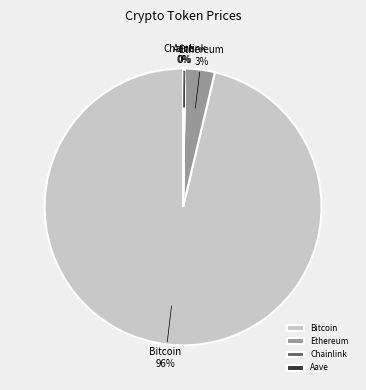

Which has a higher value, Ethereum or Bitcoin?

Bitcoin